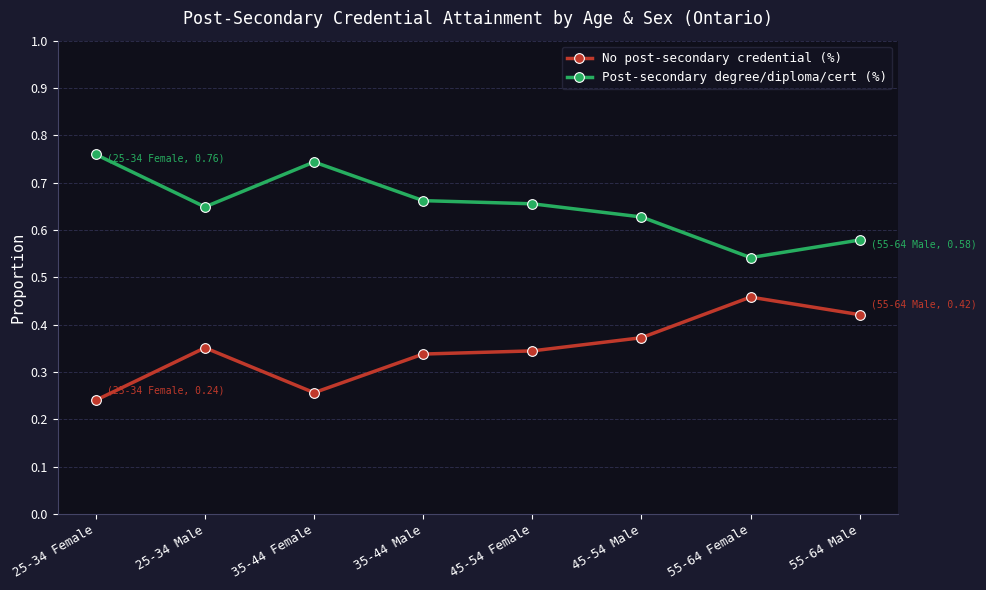

True or false: Post-secondary degree/diploma/cert (%) has more than 0 points higher than both neighbors.

True